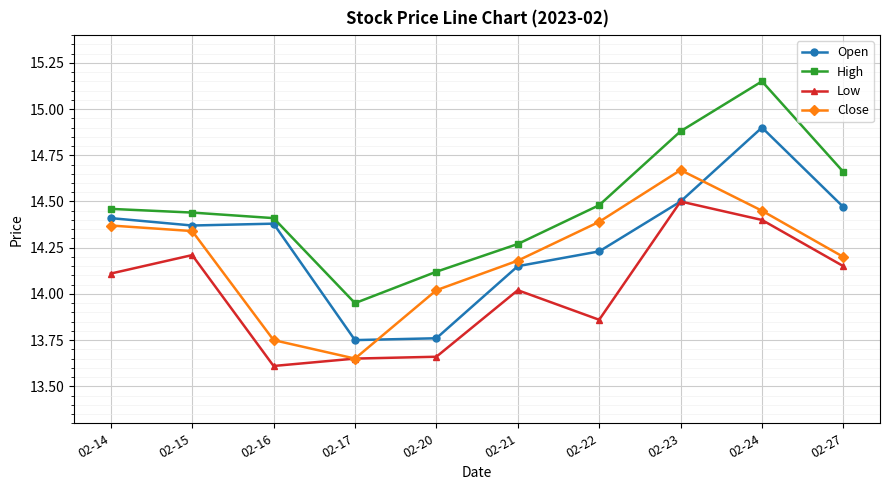

Rank the series at 02-22 from highest to lowest value.

High, Close, Open, Low